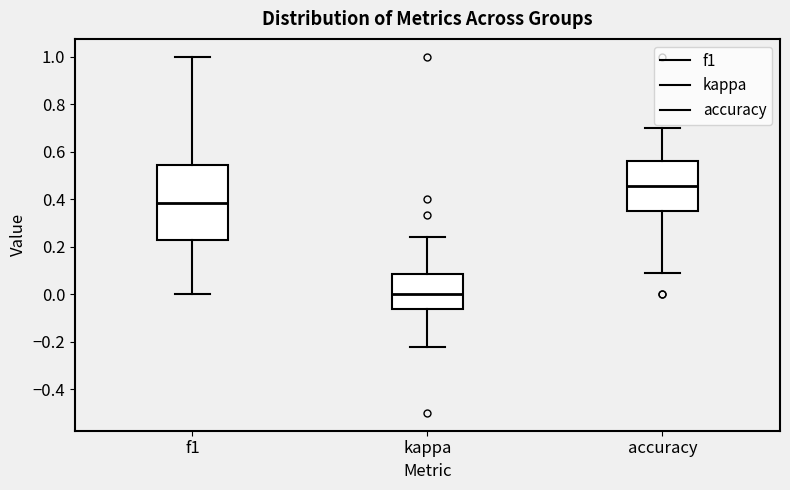

Which box is the tallest, from its lower edge to its upper edge?

f1